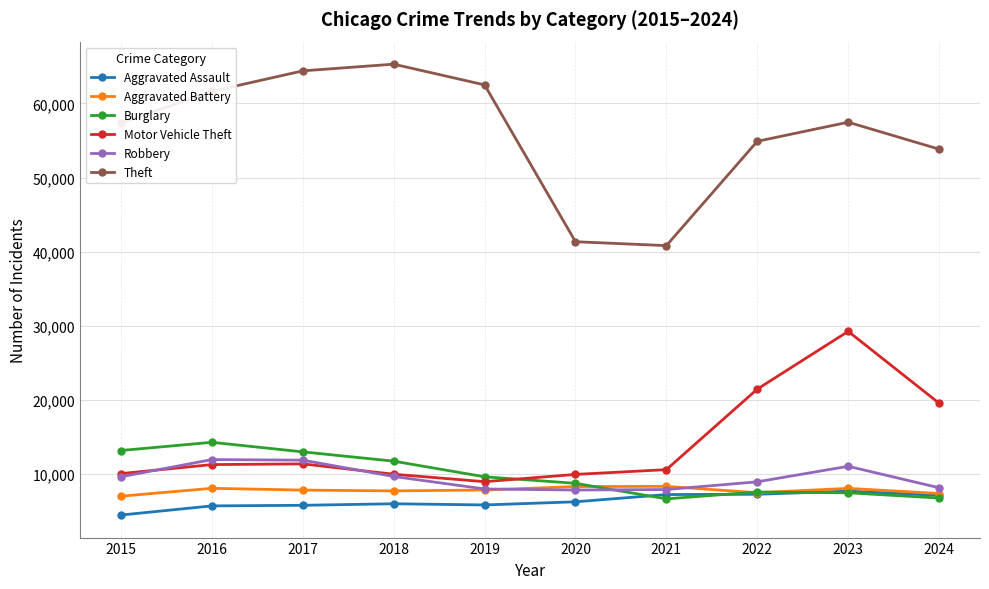

The value of Motor Vehicle Theft at 2015 is 10068. True or false?

True